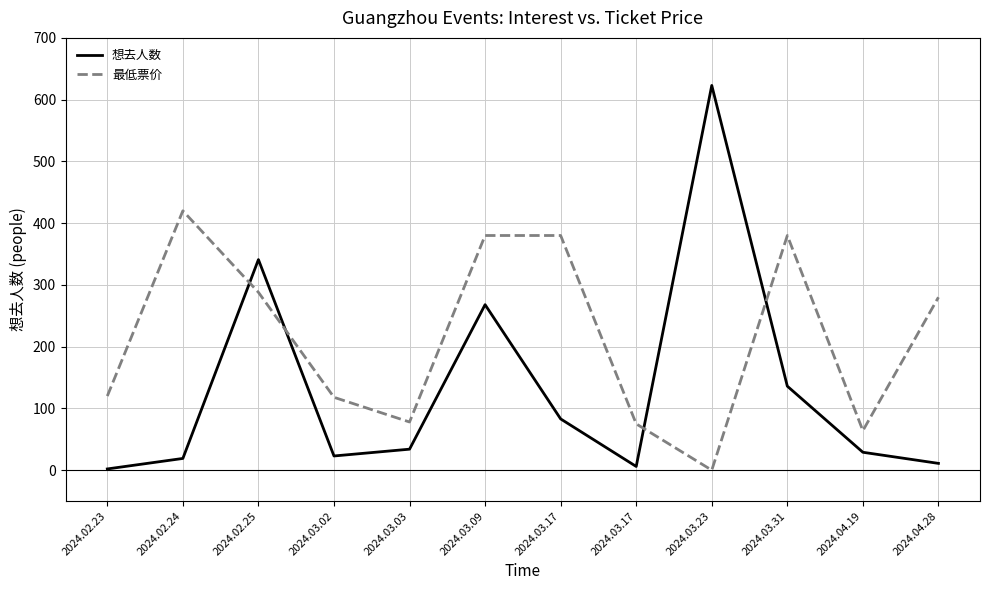

The value of 最低票价 at 2024.03.03 is 78. True or false?

True